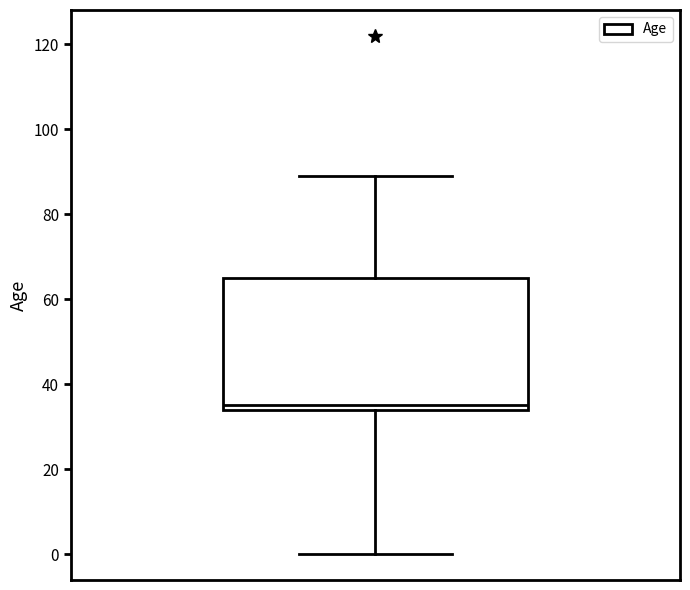

Read this box plot against the y-axis: the position of the median line, the range covered by the box, and the ends of both whiskers. The values are not printed on the chart, so give them approximately, as read against the axis.

median 36, box 34 to 66, whiskers 0 to 90